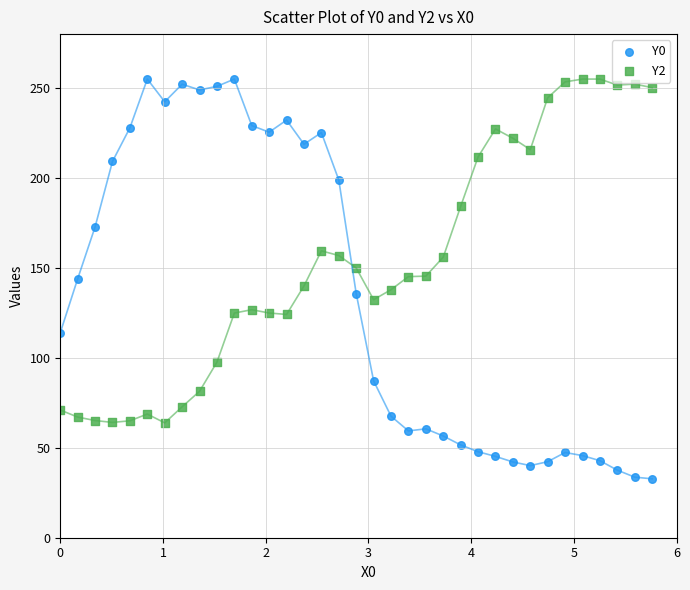

What are all the series names shown in the legend?

Y0, Y2